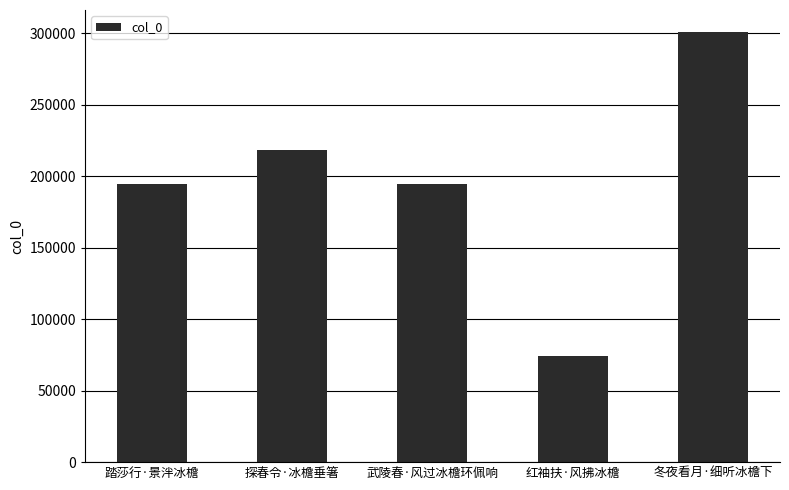

What is the label of the 4th bar from the left?

红袖扶·风拂冰檐